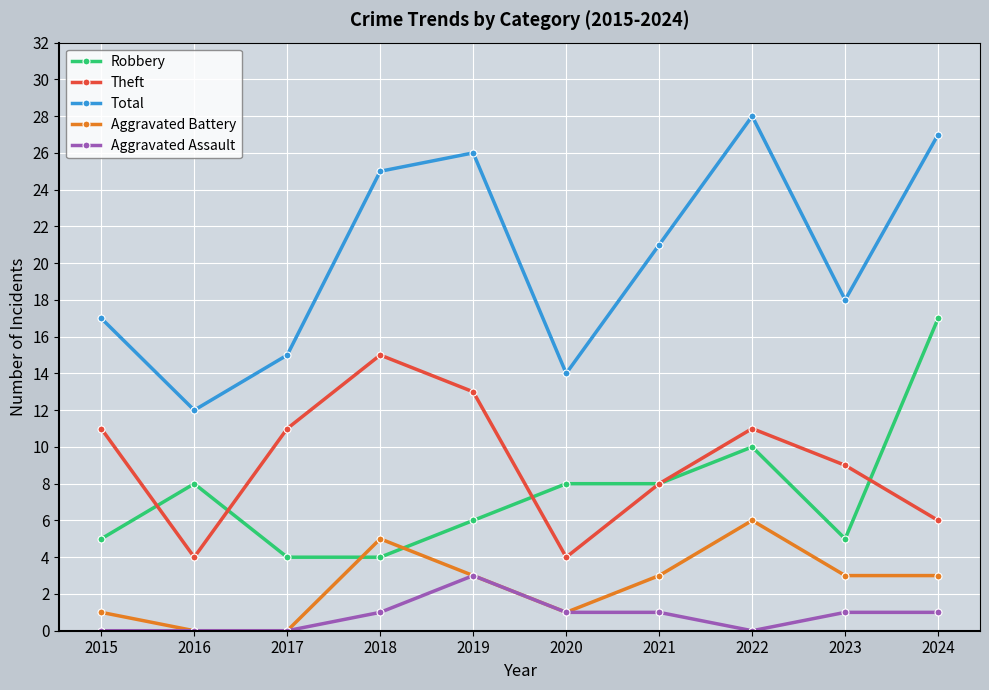

Count the number of categories in the chart.

10